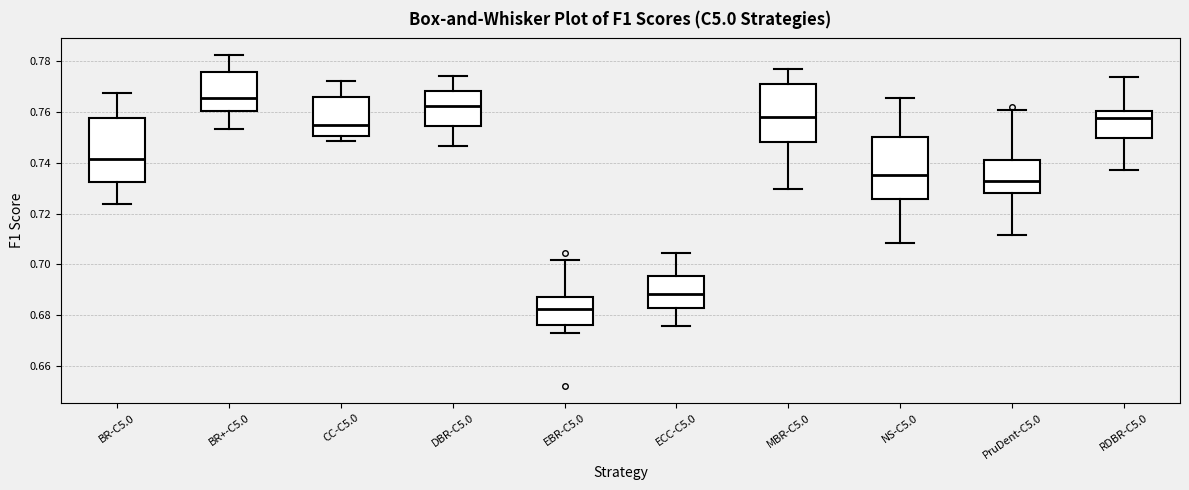

Where is the upper edge of the box for DBR-C5.0 on the y-axis? The values are not printed on the chart, so give them approximately, as read against the axis.

0.768